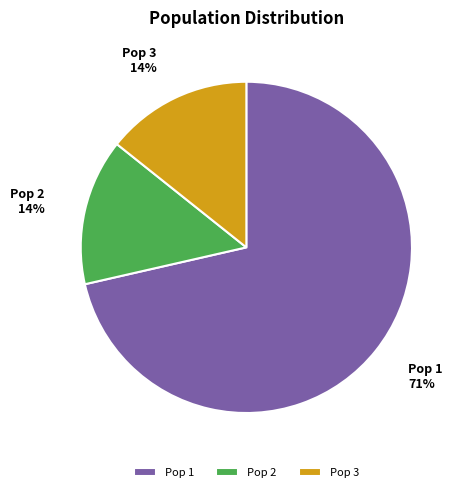

To the nearest percent, what is the average slice percentage?

33%